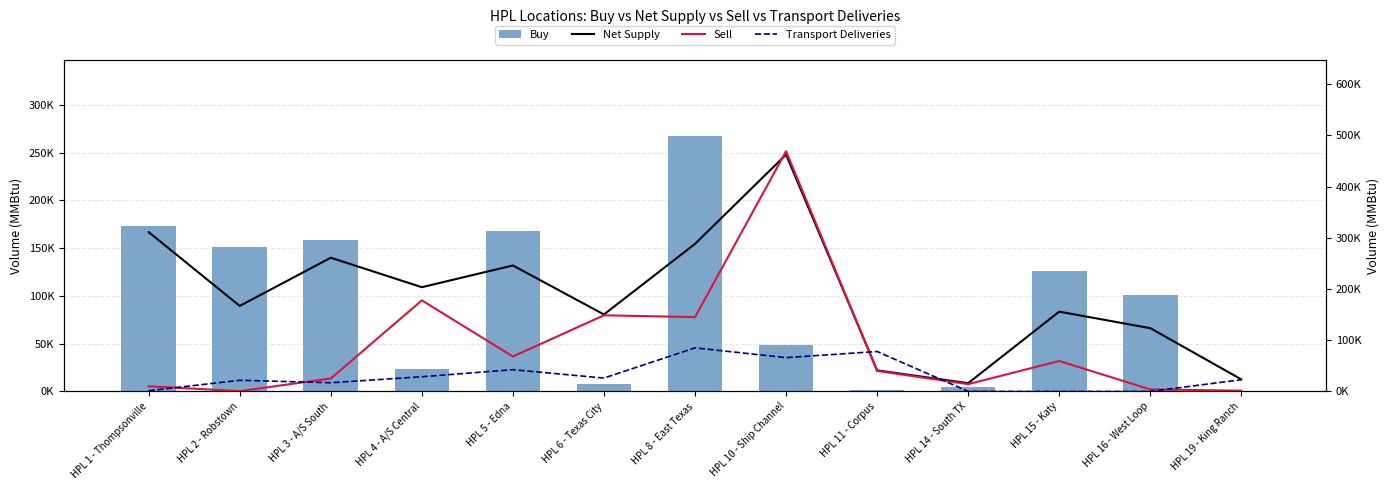

What is the difference between the Transport Deliveries values at HPL 15 - Katy and HPL 11 - Corpus?

78000